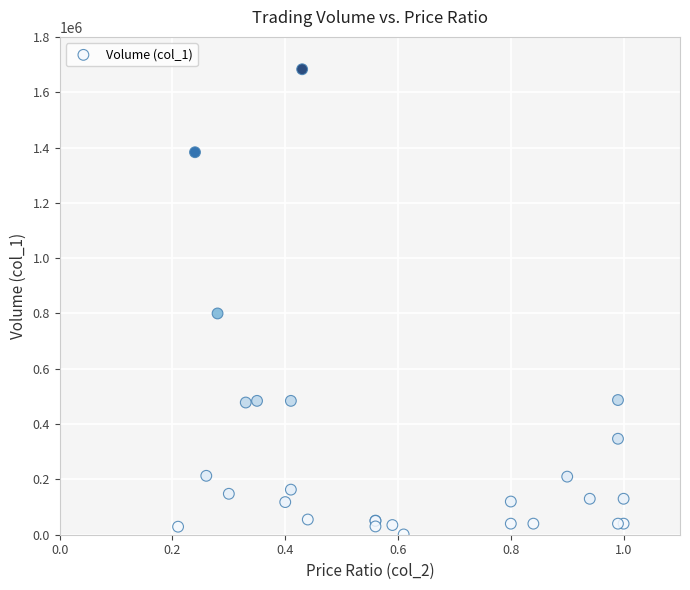

What Y value in the scatter plot is closest to 842000?

800000